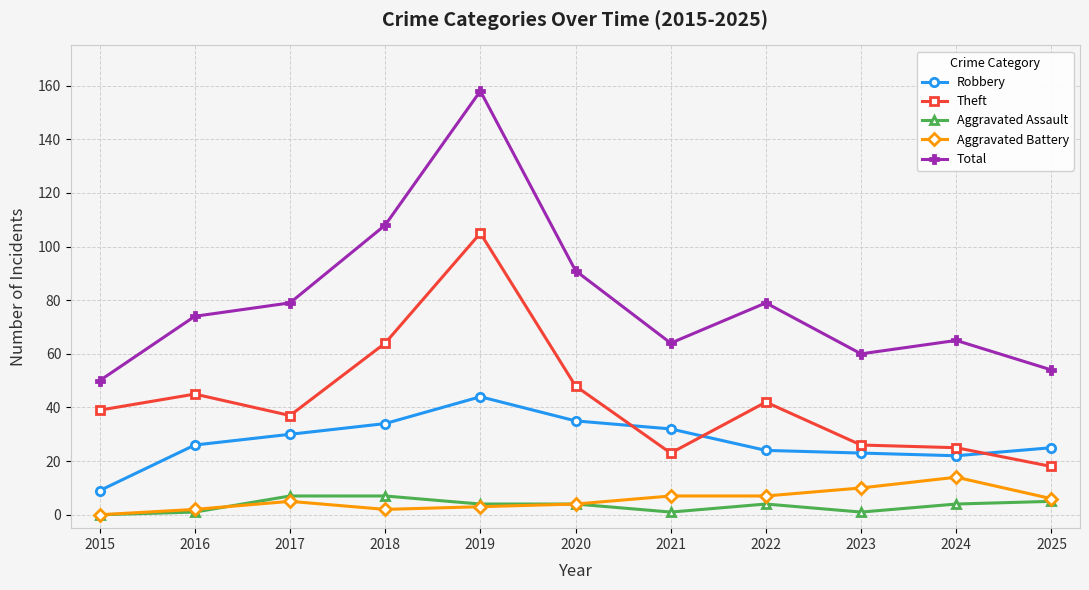

At which category does the chart reach its peak across all series?

2019